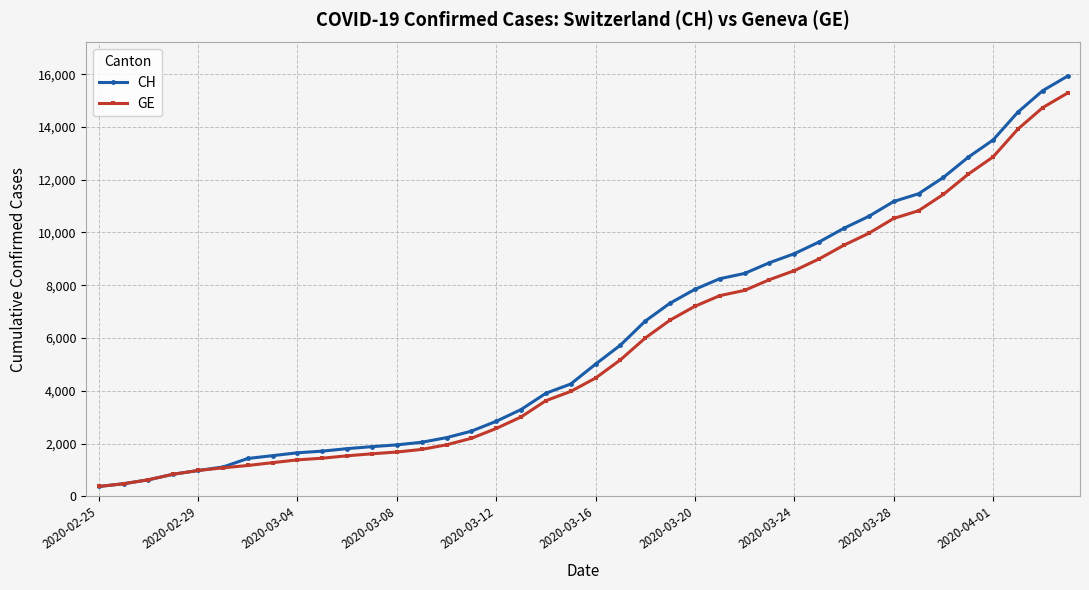

What is the value of the CH point at the 6th from the left?

1113